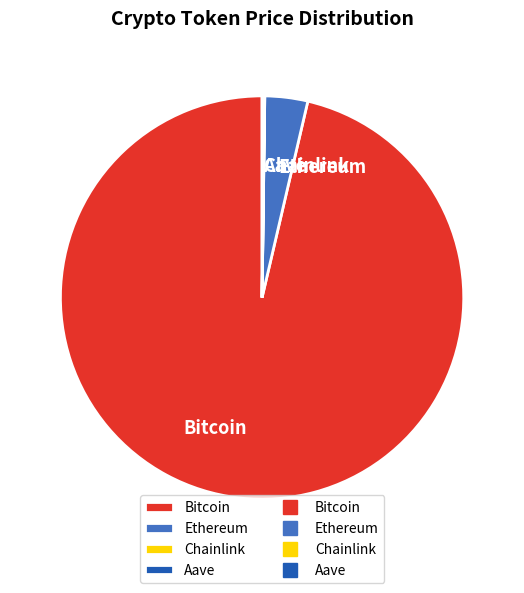

Is the sum of Bitcoin and Ethereum greater than half?

Yes